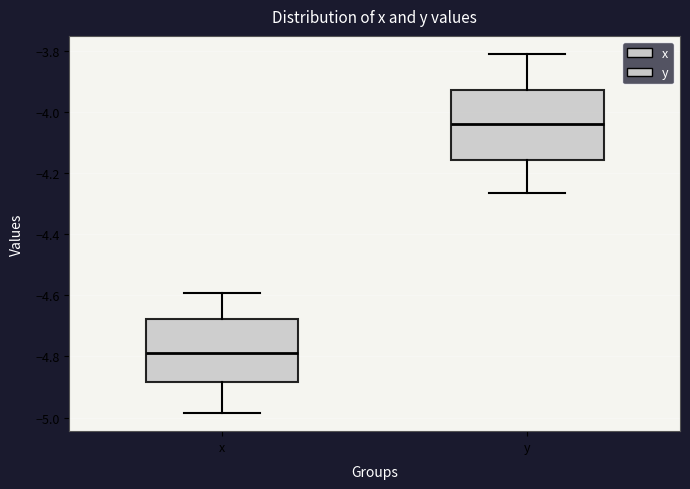

Reading left to right, read every box against the y-axis: the position of its median line, the range the box covers, and the ends of its whiskers. The values are not printed on the chart, so give them approximately, as read against the axis.

x: median -4.78, box -4.88 to -4.68, whiskers -4.98 to -4.60
y: median -4.04, box -4.16 to -3.92, whiskers -4.26 to -3.82